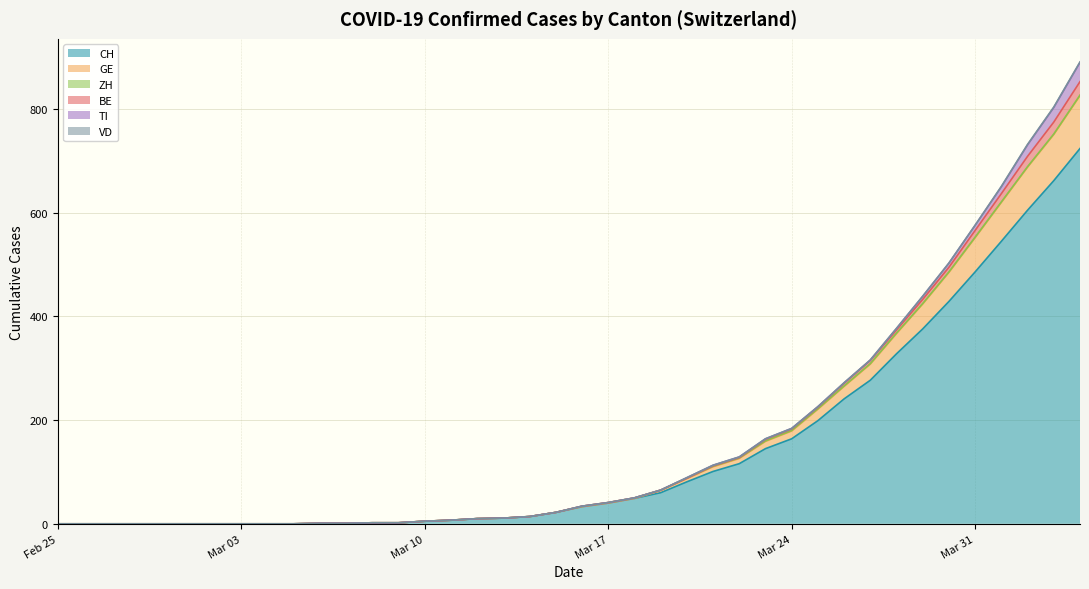

True or false: VD and BE cross at least once.

False